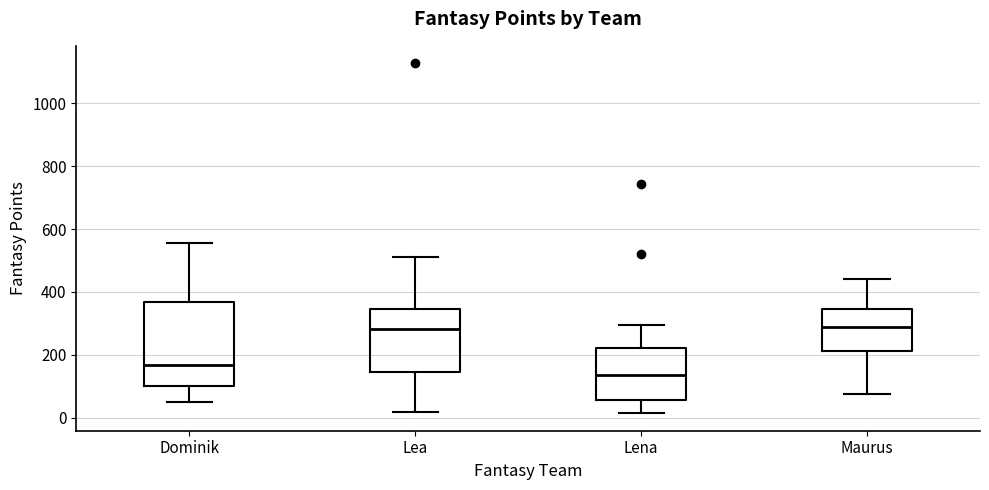

Where is the upper edge of the box for Dominik on the y-axis? The values are not printed on the chart, so give them approximately, as read against the axis.

360